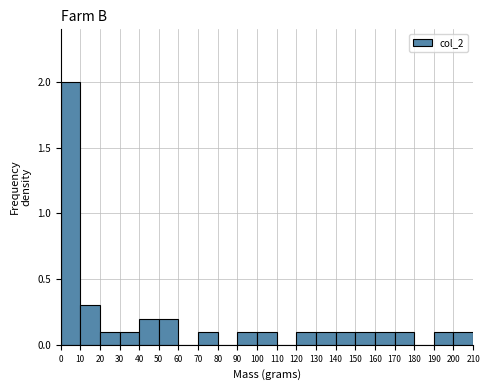

Reading left to right, transcribe this chart: for each bar, give the range it covers on the x-axis and its height. The values are not printed on the chart, so give them approximately, as read against the axis.

0 to 10: 2.0
10 to 20: 0.3
20 to 30: 0.1
30 to 40: 0.1
40 to 50: 0.2
50 to 60: 0.2
60 to 70: 0
70 to 80: 0.1
80 to 90: 0
90 to 100: 0.1
100 to 110: 0.1
110 to 120: 0
120 to 130: 0.1
130 to 140: 0.1
140 to 150: 0.1
150 to 160: 0.1
160 to 170: 0.1
170 to 180: 0.1
180 to 190: 0
190 to 200: 0.1
200 to 210: 0.1